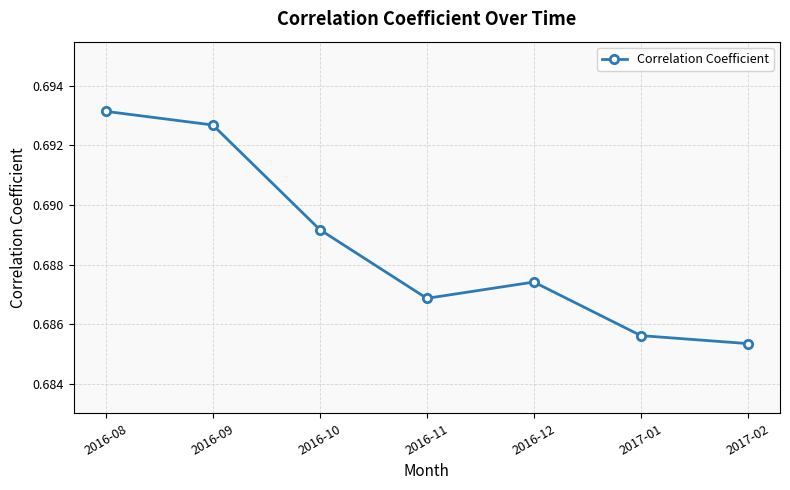

Where is the first local maximum?

2016-12